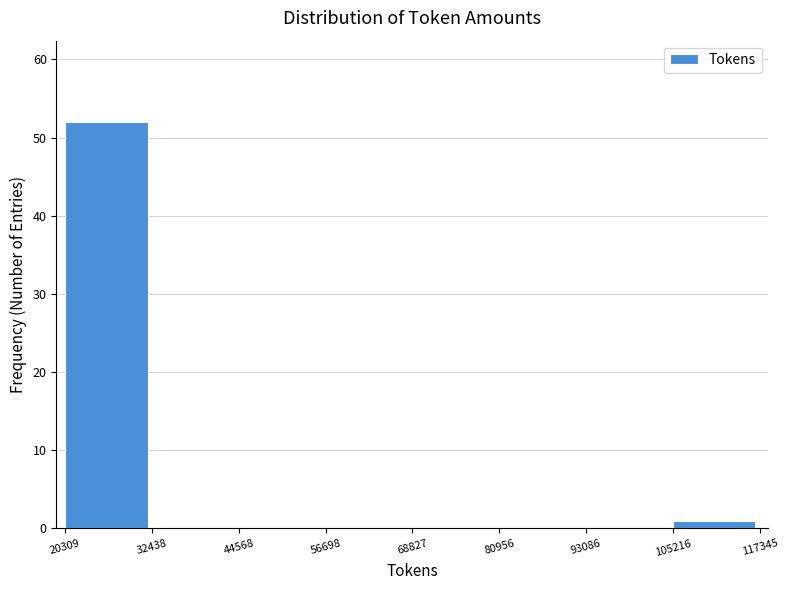

How tall is the bar that spans 105216 to 117345 on the x-axis? The values are not printed on the chart, so give them approximately, as read against the axis.

1